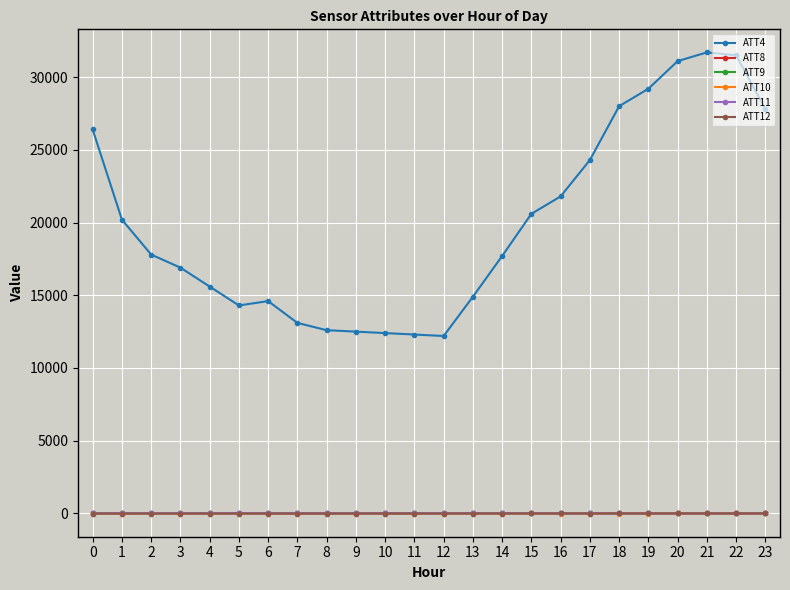

How many intersections are there between ATT11 and ATT9?

5